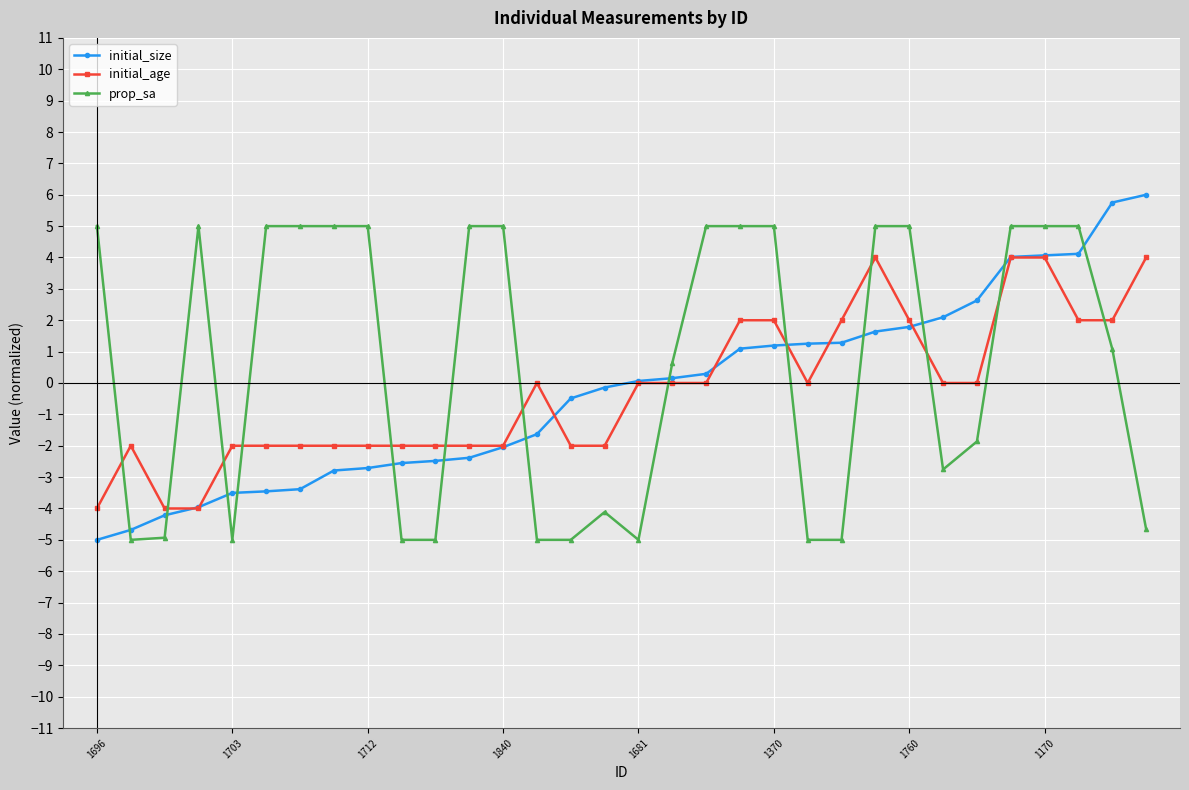

What is the value of the initial_age point at the 20th from the left?

2.0